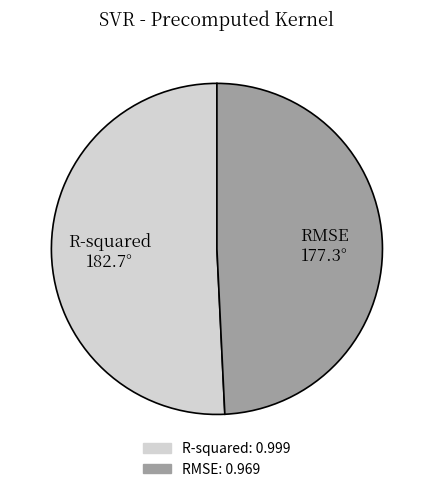

True or false: R-squared accounts for 39% of the total.

False